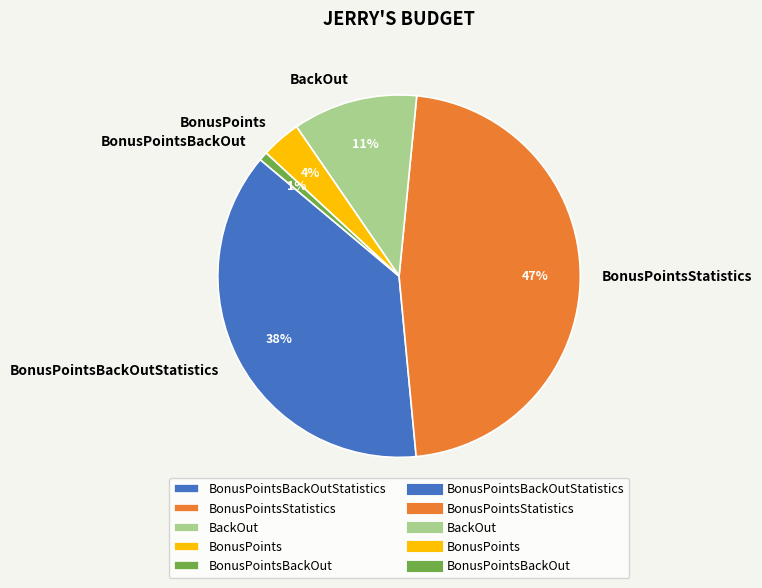

Which slice is the smallest?

BonusPointsBackOut